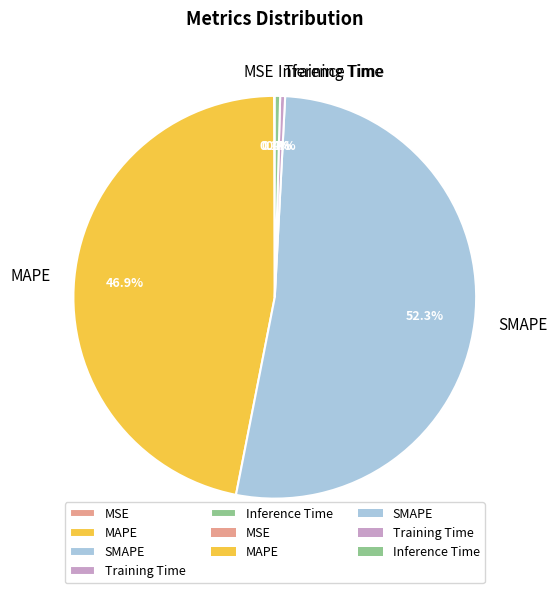

To the nearest percent, what is the combined percentage of MAPE and SMAPE?

99%